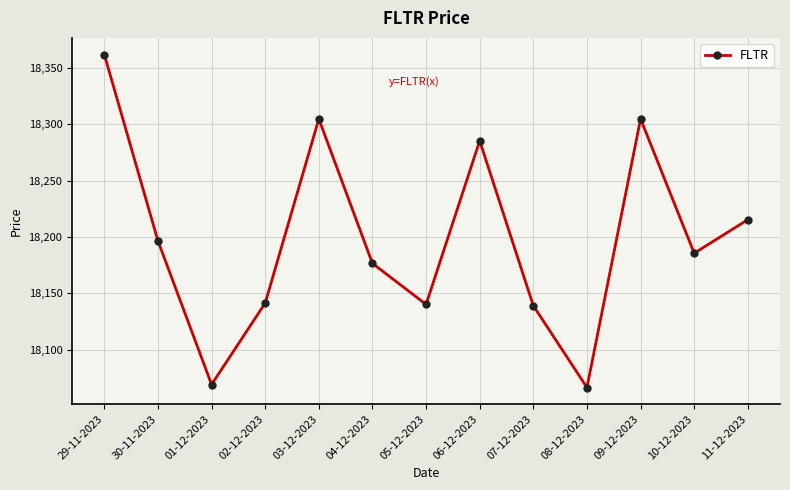

What is the average value?

18199.0